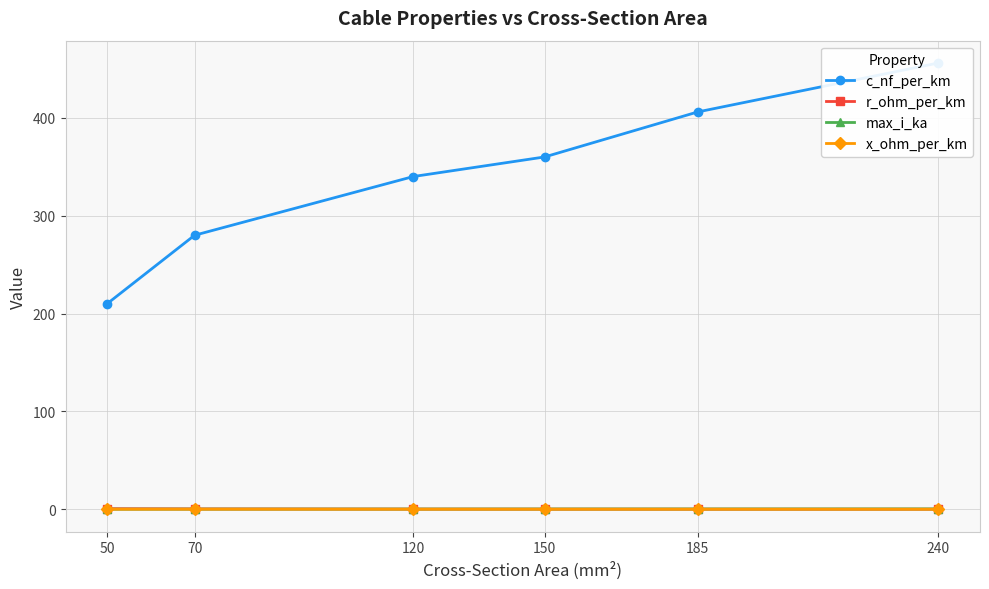

What is the minimum value for r_ohm_per_km?

0.1